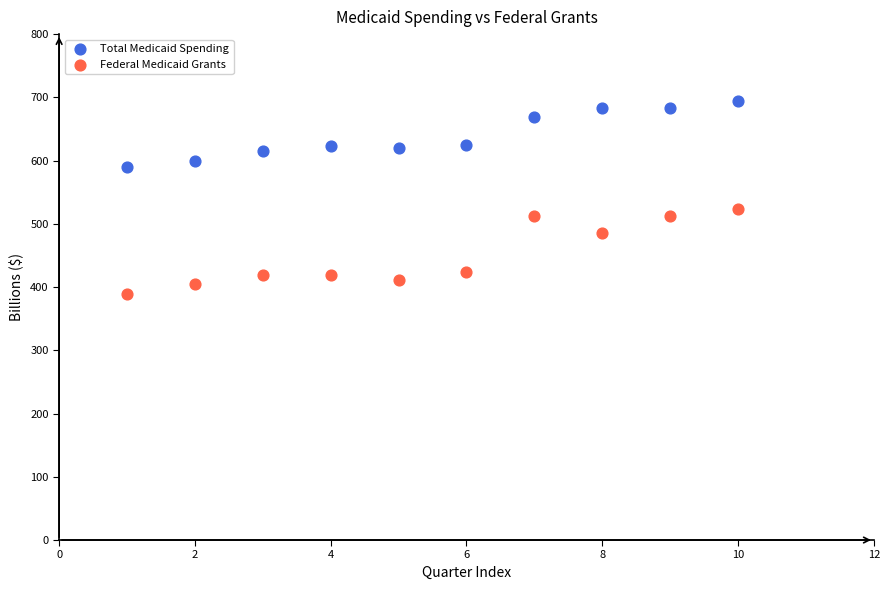

Which series reaches the minimum Y coordinate?

Federal Medicaid Grants